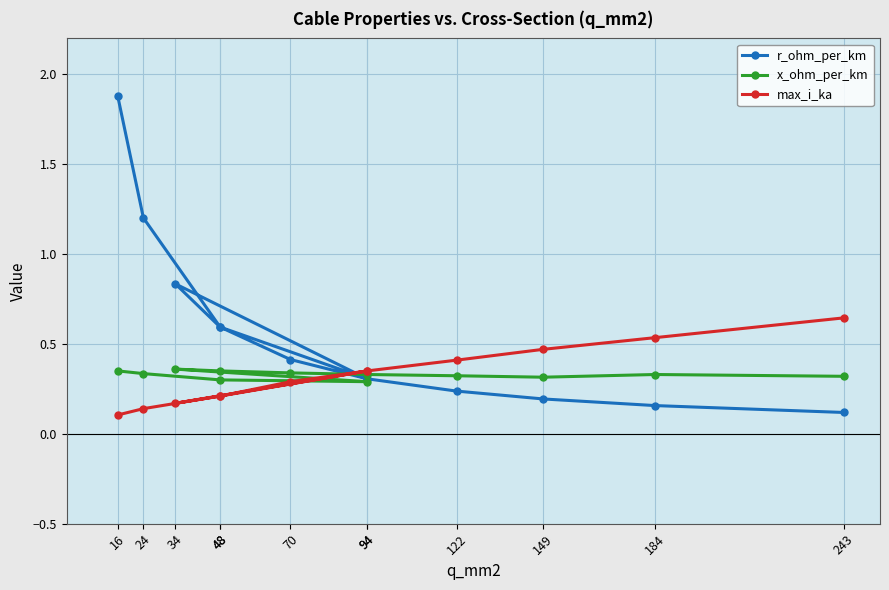

Reading right to left, extract all data points from this chart.

r_ohm_per_km: 0.1	0.2	0.2	0.2	0.3	0.4	0.6	0.8	0.3	0.6	1.2	1.9
x_ohm_per_km: 0.3	0.3	0.3	0.3	0.3	0.3	0.3	0.4	0.3	0.3	0.3	0.3
max_i_ka: 0.6	0.5	0.5	0.4	0.3	0.3	0.2	0.2	0.3	0.2	0.1	0.1